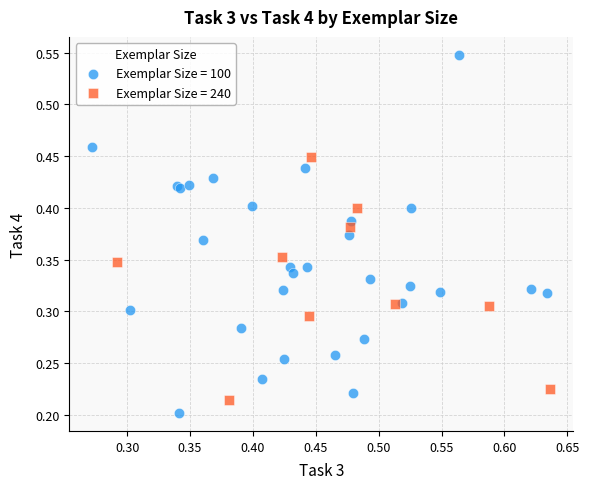

What are all the series names shown in the legend?

Exemplar Size = 100, Exemplar Size = 240